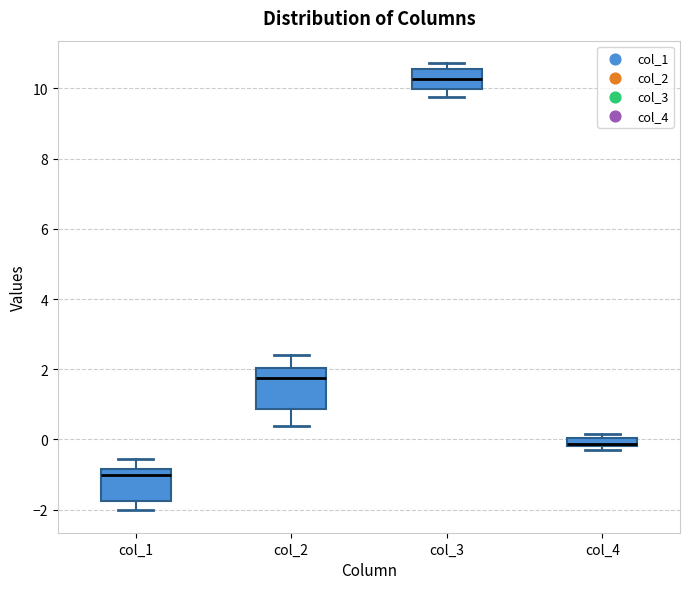

Comparing the boxes themselves (not the whiskers), which one is the tallest?

col_2